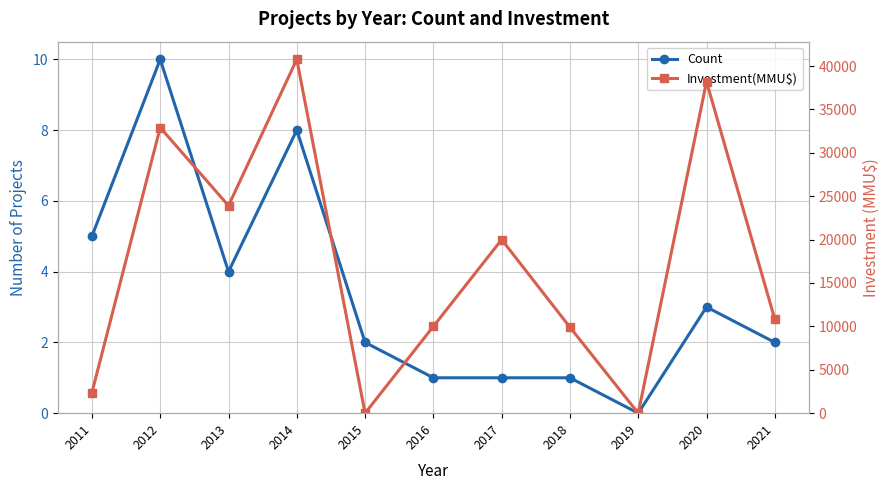

Where is the first local minimum for Count?

2013